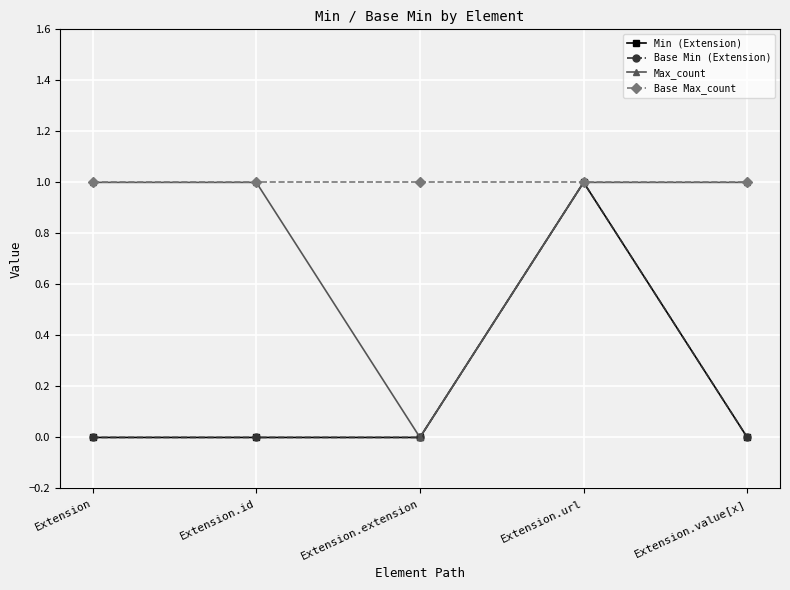

Is it true that Base Min (Extension) equals 0 at Extension.value[x]?

True